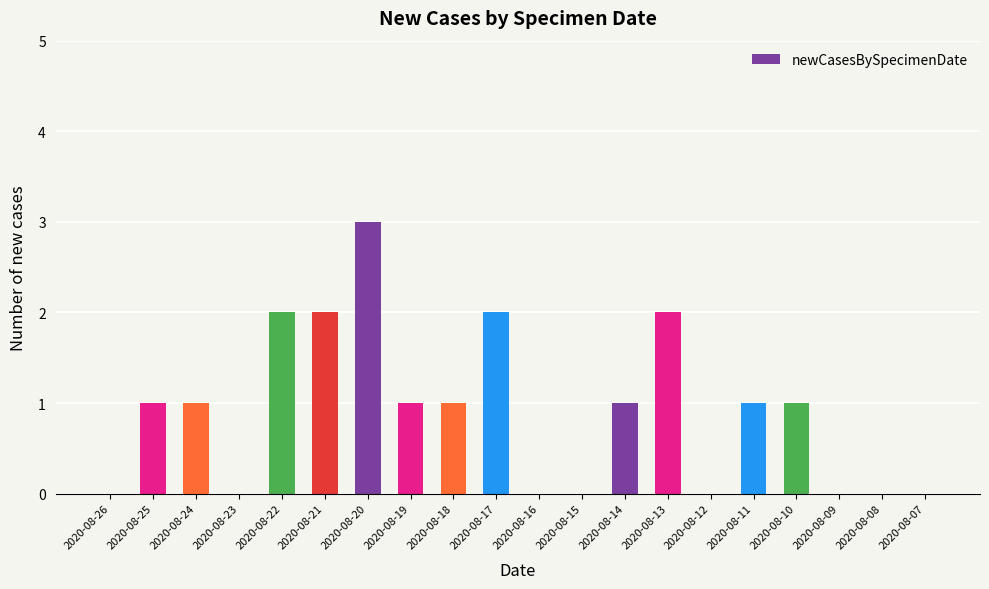

What is the approximate value at 2020-08-13?

2